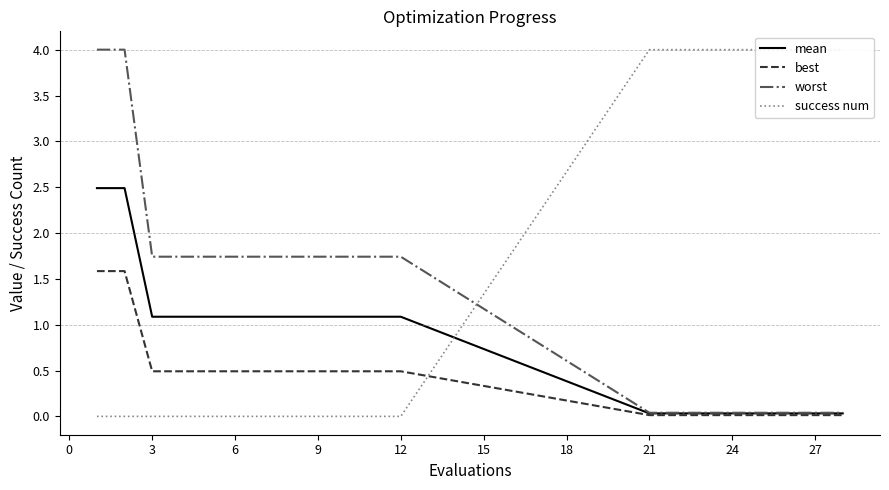

True or false: worst and best intersect in this chart.

False